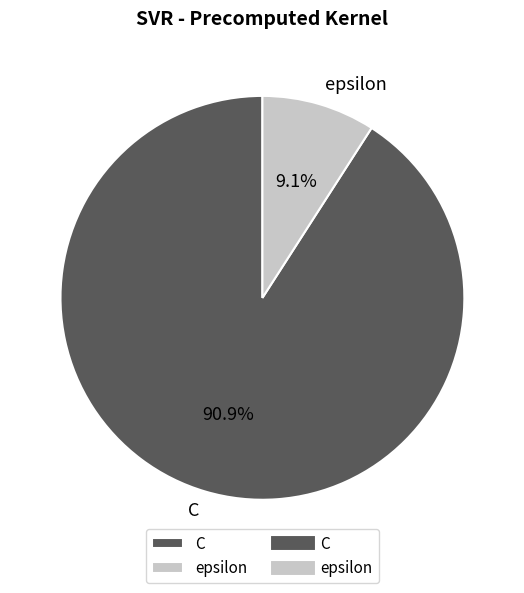

To the nearest percent, what portion does epsilon represent?

9%